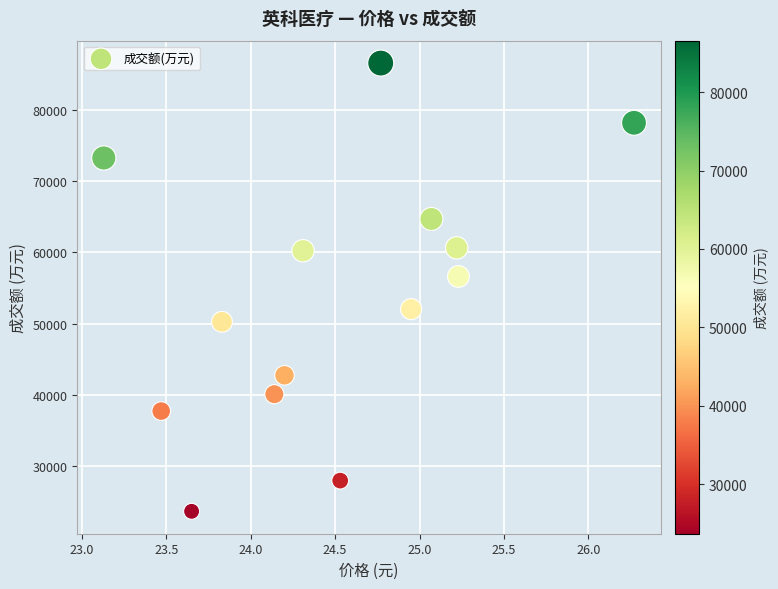

What Y value in the scatter plot is closest to 55120?

56629